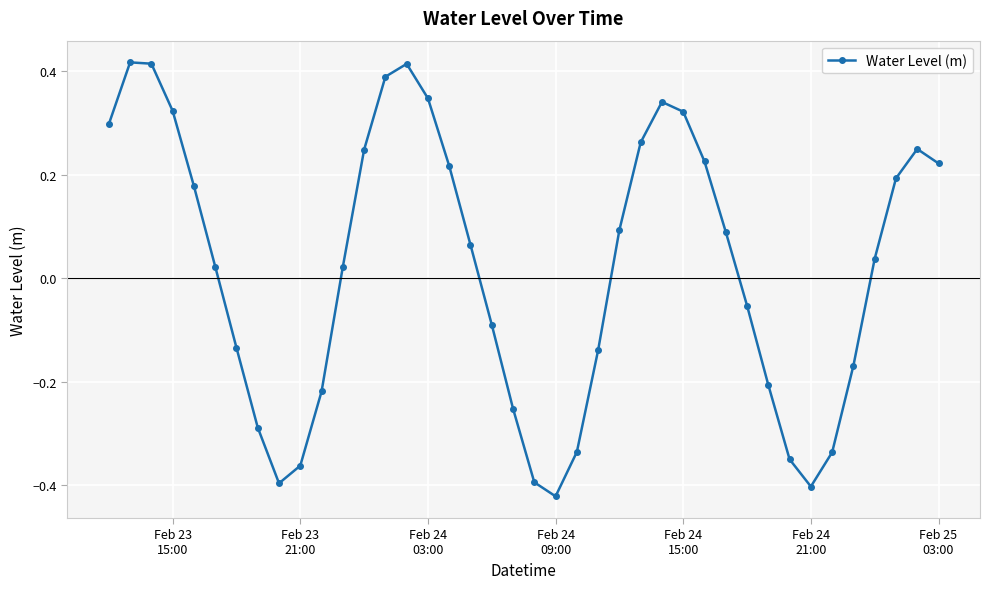

What is the sum of all values?

0.8